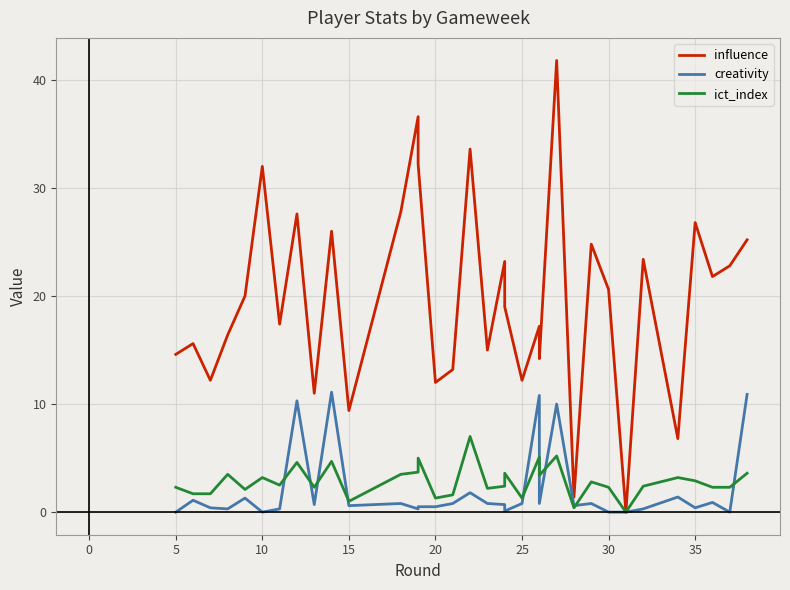

Which series ends up on top after the final intersection of ict_index and creativity?

creativity